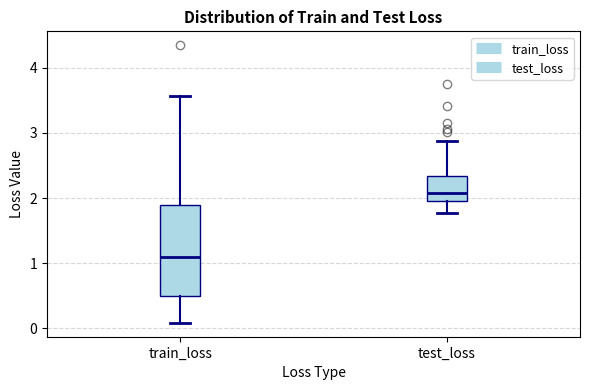

Which box is the tallest, from its lower edge to its upper edge?

train_loss